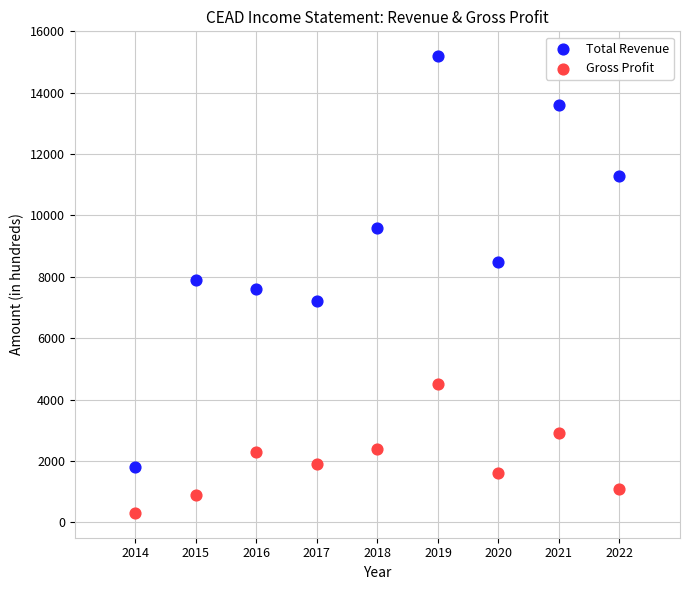

Across all data points, what is the range of Y values (max minus min)?

14900